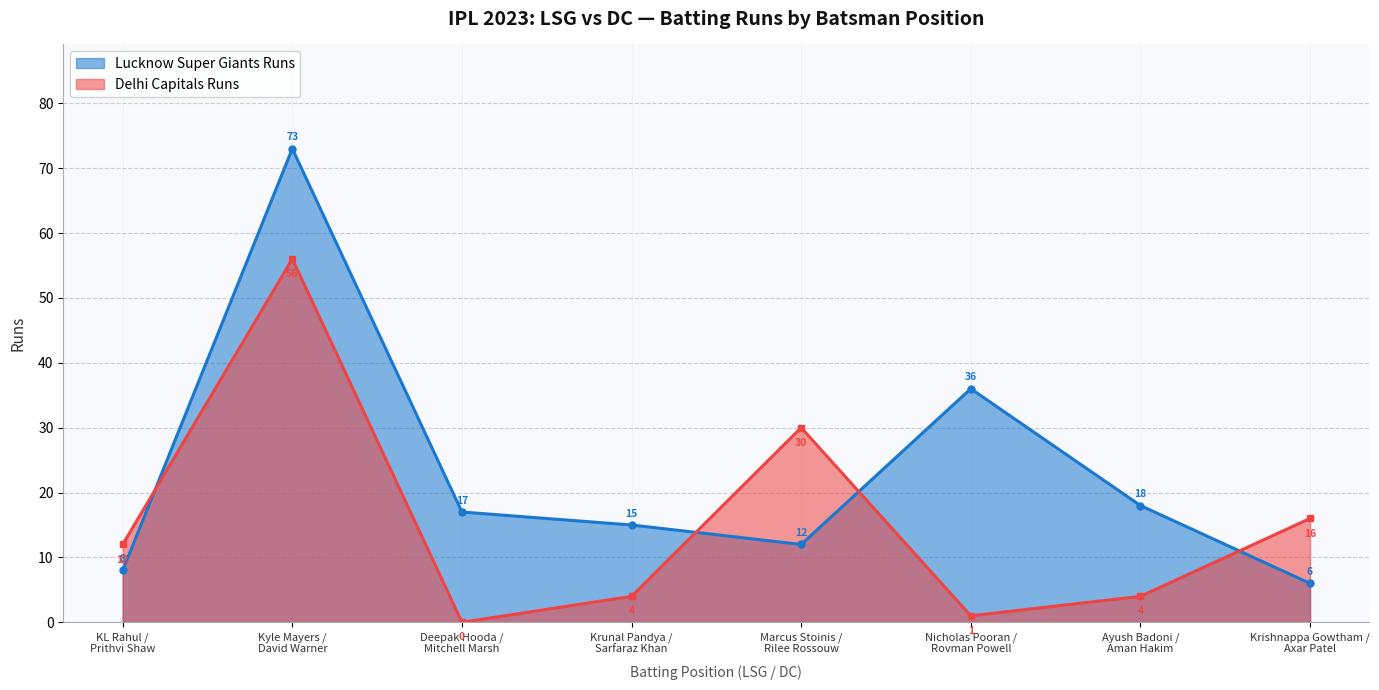

Which series has the largest range (max minus min)?

Lucknow Super Giants Runs